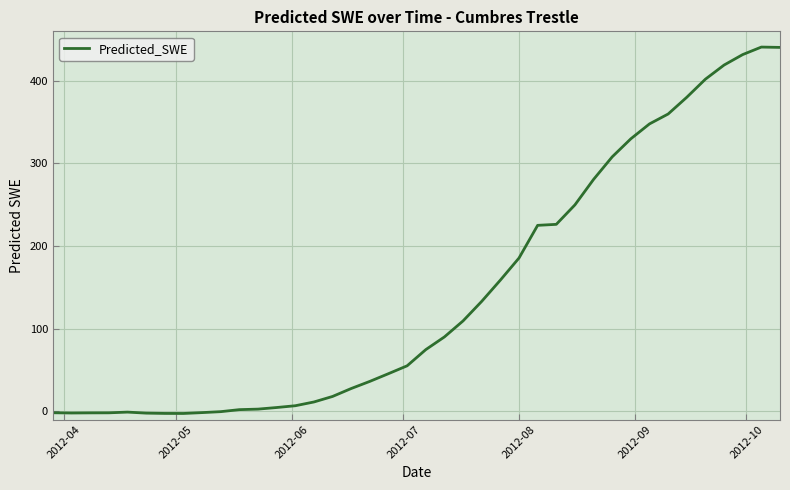

What is the maximum value shown in the chart?

440.9